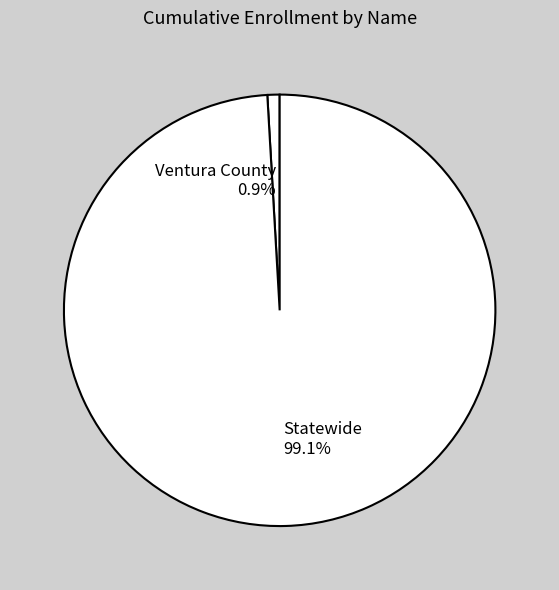

Which category accounts for the majority?

Statewide